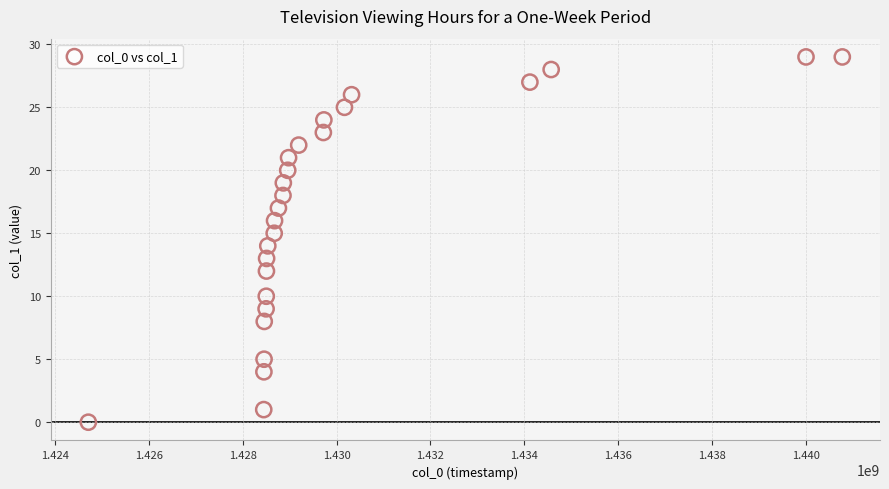

What is the range of Y values (max minus min)?

29